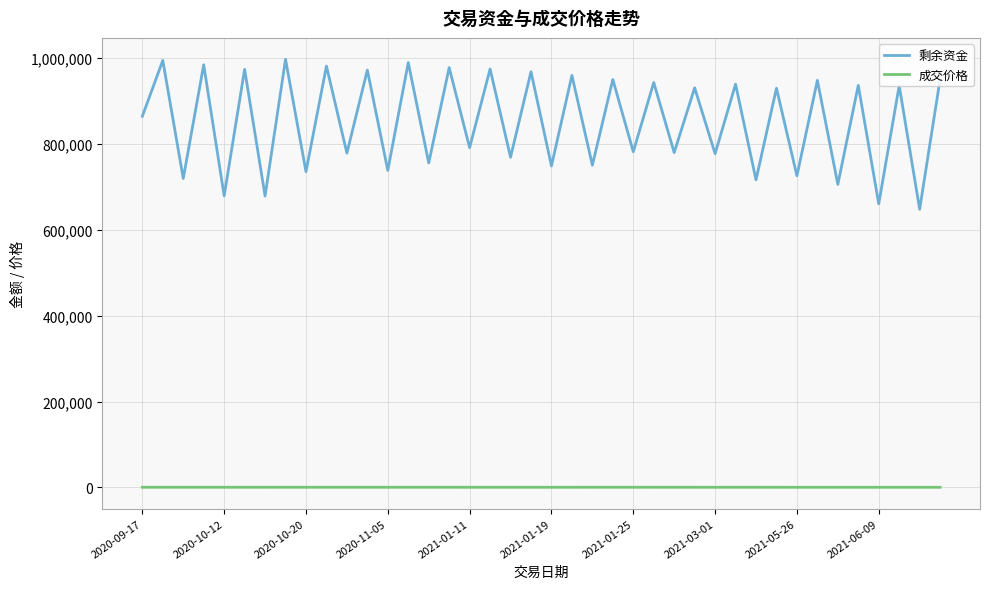

What is the average value of the 剩余资金 series?

851228.2